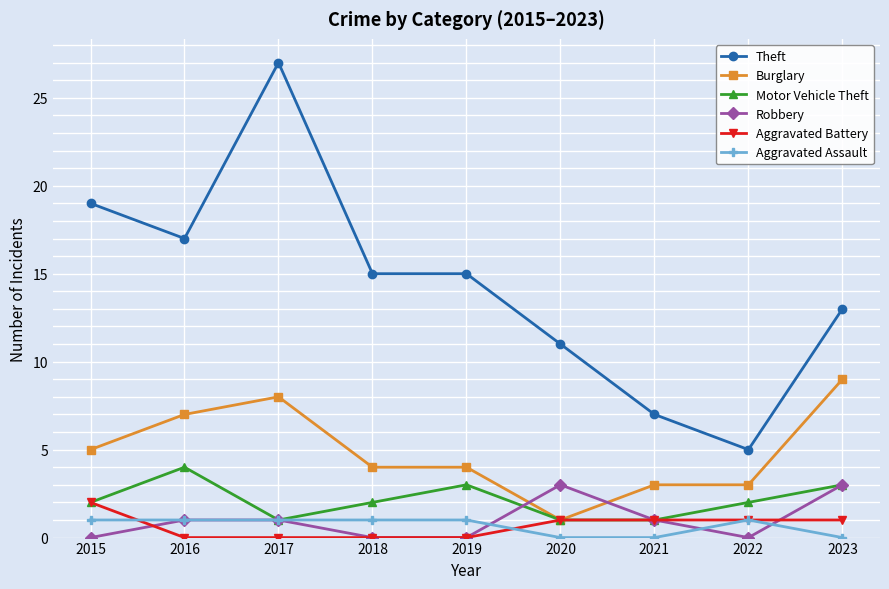

What is the greatest value displayed?

27